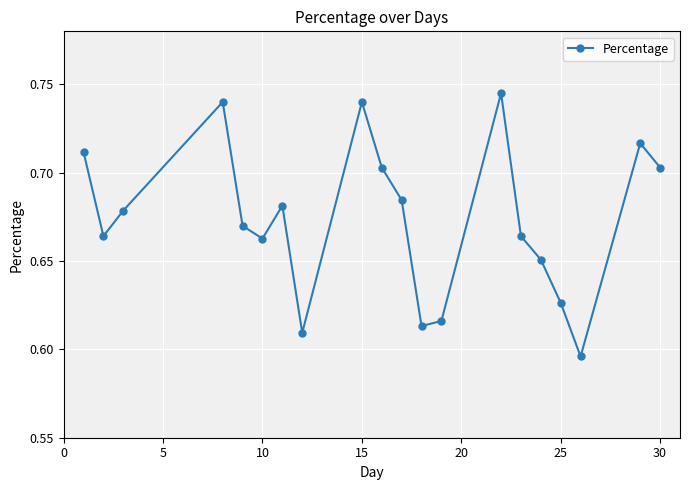

What is the sum of all values?

13.5